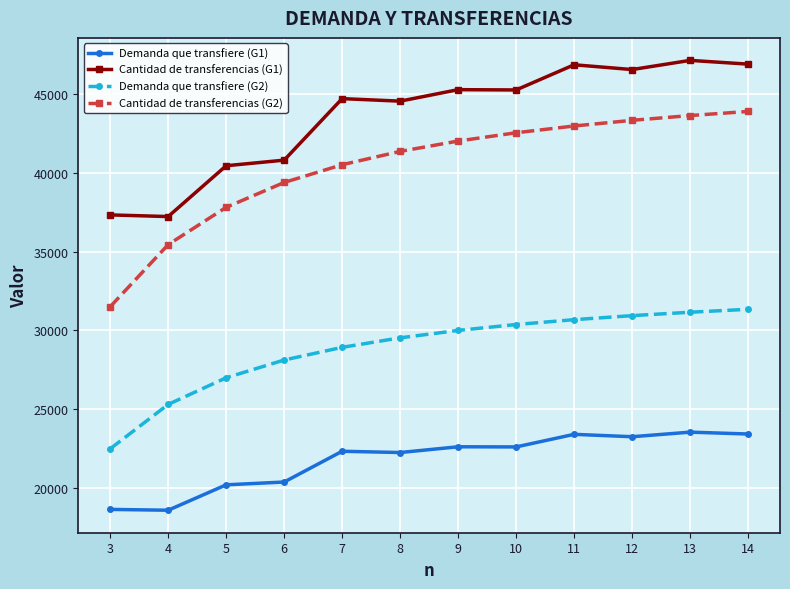

What is the value of the Cantidad de transferencias (G2) point at the 11th from the left?

43615.4